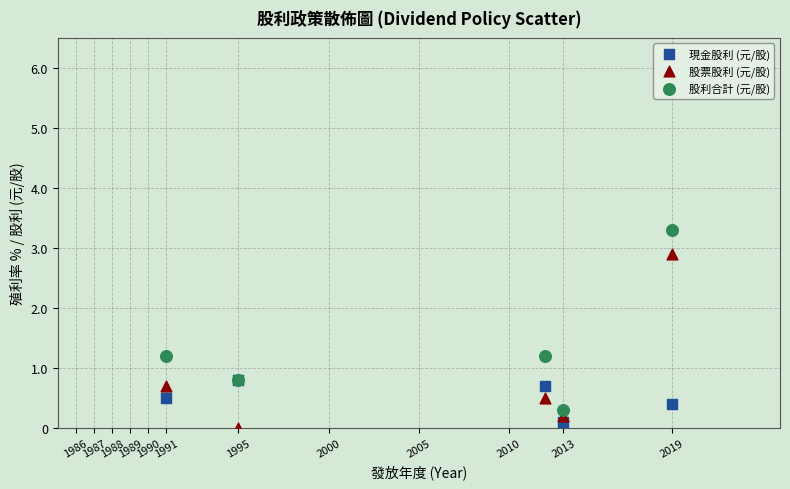

What are all the series names shown in the legend?

現金股利 (元/股), 股票股利 (元/股), 股利合計 (元/股)